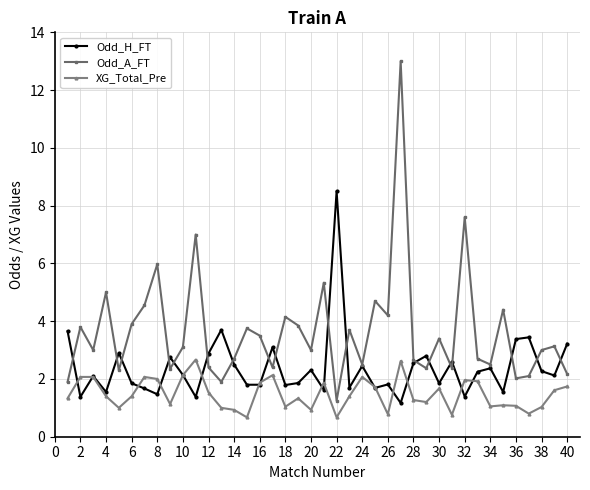

Which series has the largest range (max minus min)?

Odd_A_FT